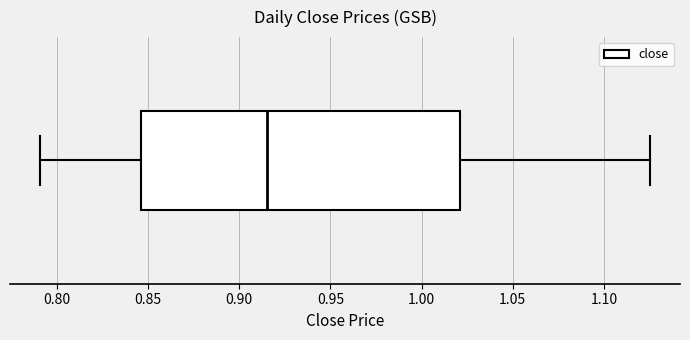

Read this box plot against the x-axis: the position of the median line, the range covered by the box, and the ends of both whiskers. The values are not printed on the chart, so give them approximately, as read against the axis.

median 0.915, box 0.845 to 1.020, whiskers 0.790 to 1.125